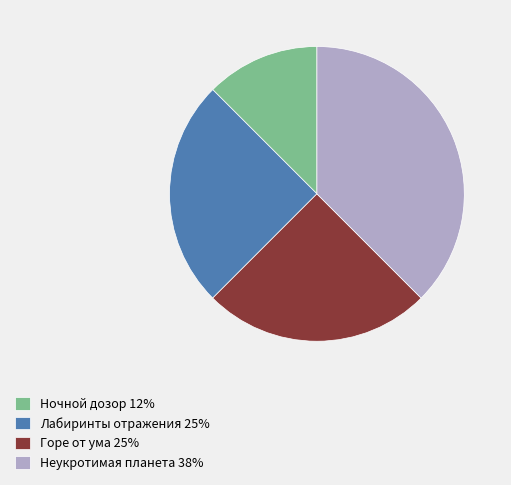

What is the ratio of the value at Горе от ума to the value at Неукротимая планета?

0.7